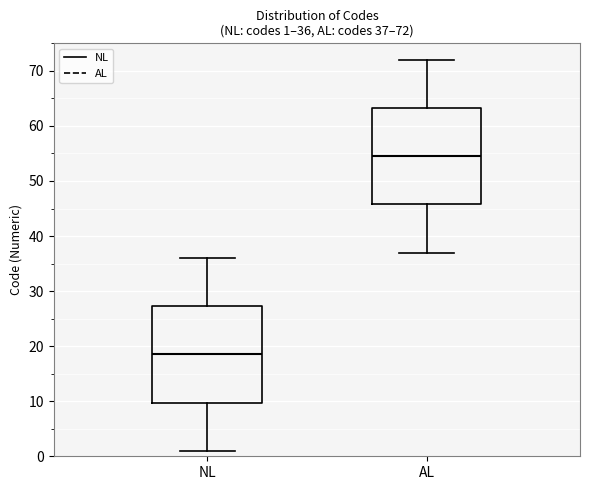

Which box has the lowest median line?

NL